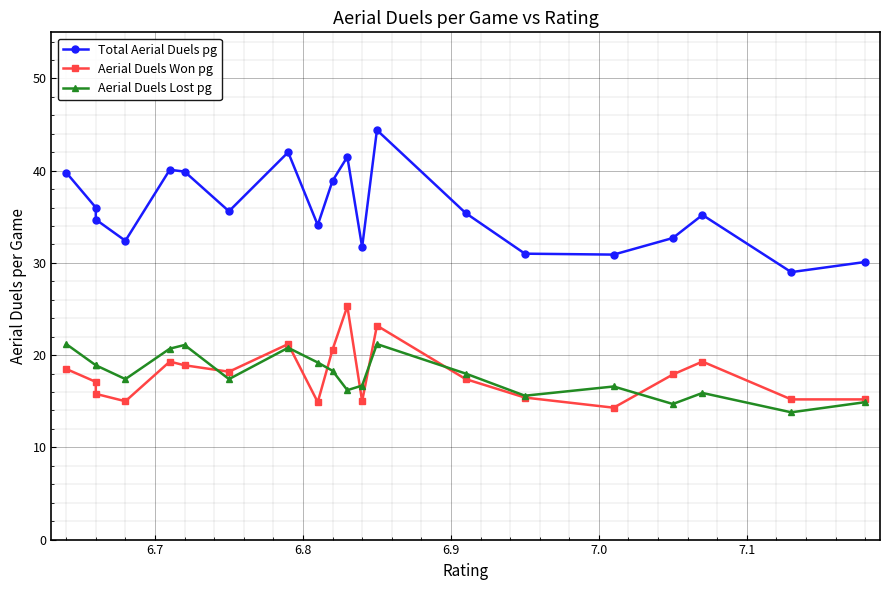

The value of Aerial Duels Lost pg at 16 is 3.0. True or false?

False